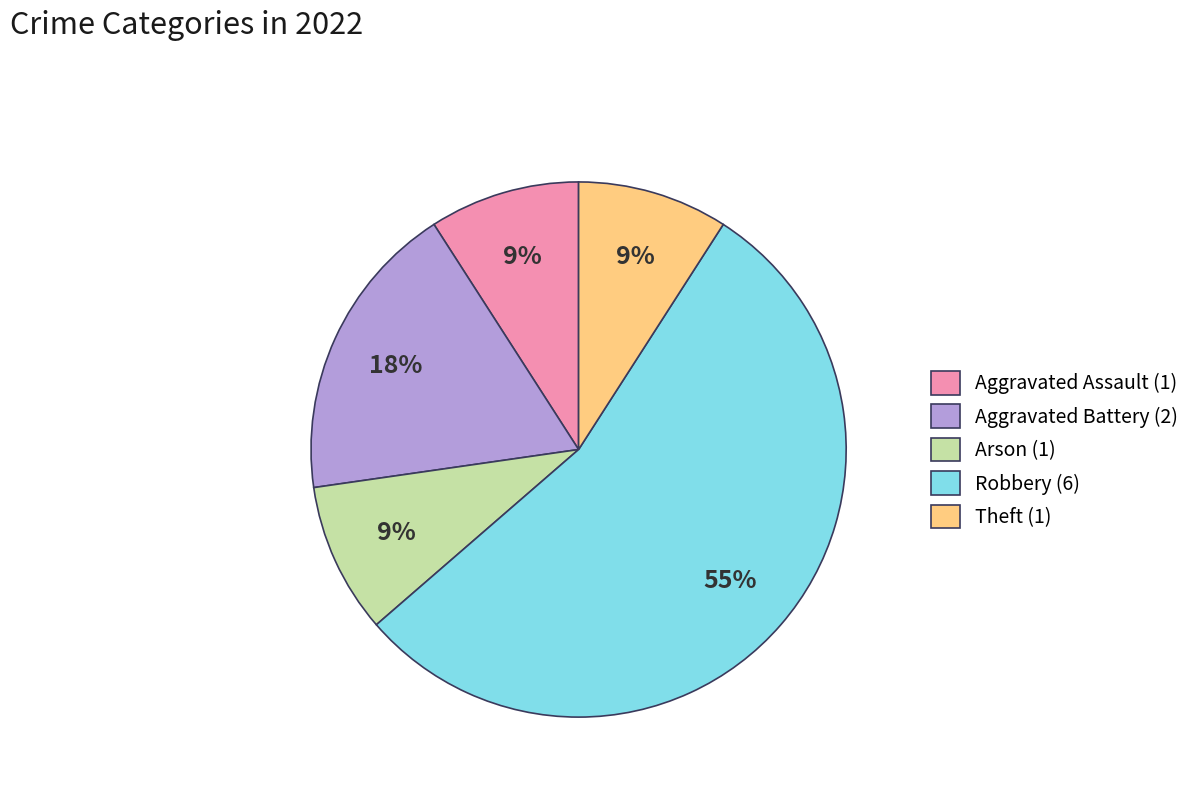

True or false: Arson accounts for 3% of the total.

False